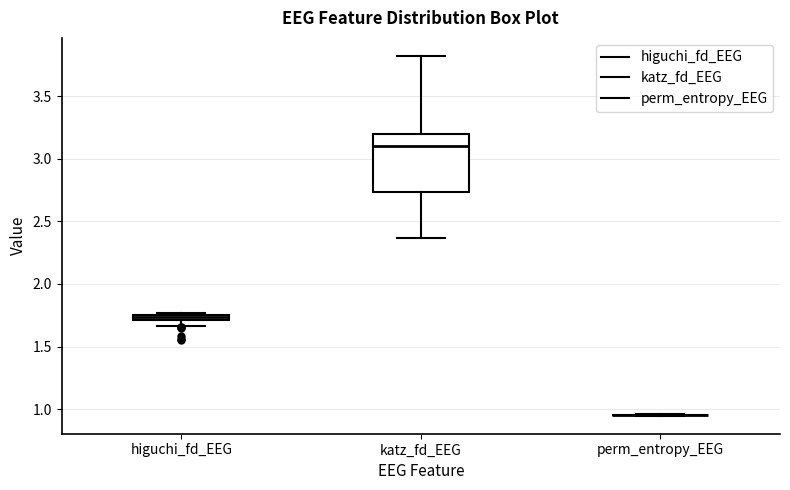

Where is the upper edge of the box for higuchi_fd_EEG on the y-axis? The values are not printed on the chart, so give them approximately, as read against the axis.

1.75